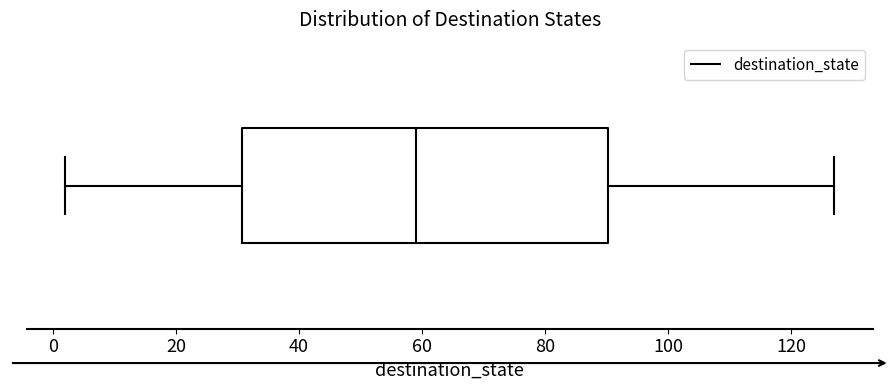

Read this box plot against the x-axis: the position of the median line, the range covered by the box, and the ends of both whiskers. The values are not printed on the chart, so give them approximately, as read against the axis.

median 60, box 30 to 90, whiskers 2 to 128